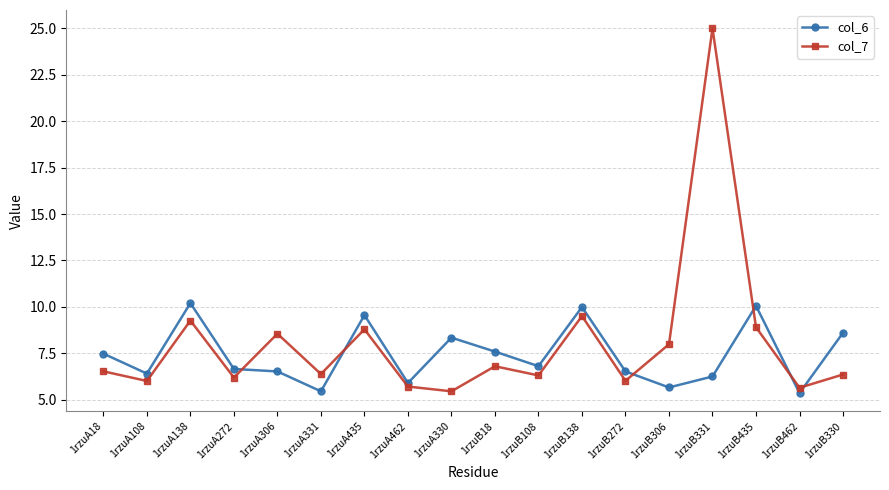

The col_6 series shows 6.5 at 1rzuA306. True or false?

True